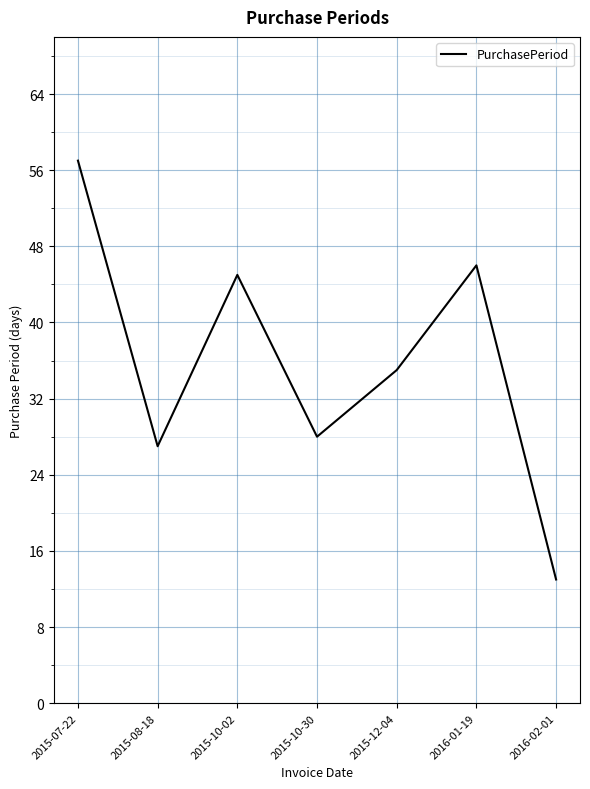

What is the smallest value displayed?

13